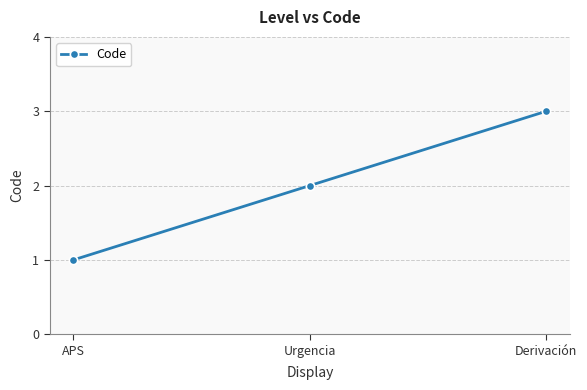

How many series are shown in this chart?

1